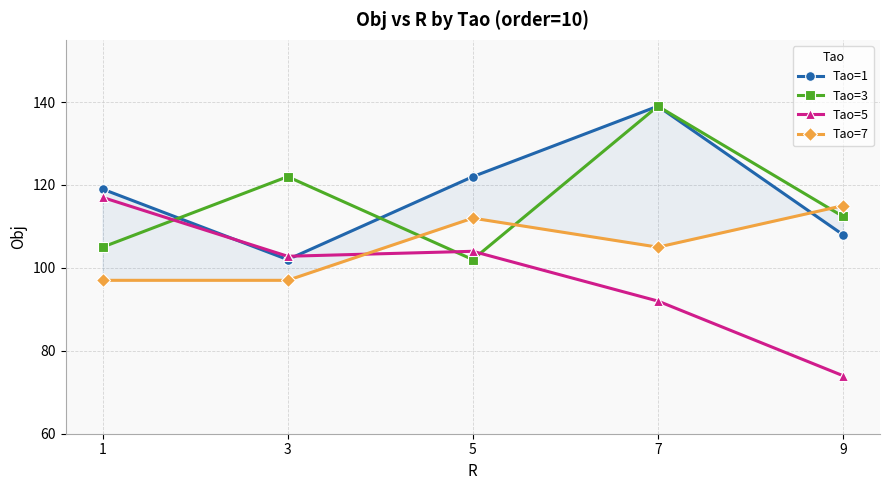

Rank the categories by Tao=5 value from highest to lowest.

1, 5, 3, 7, 9